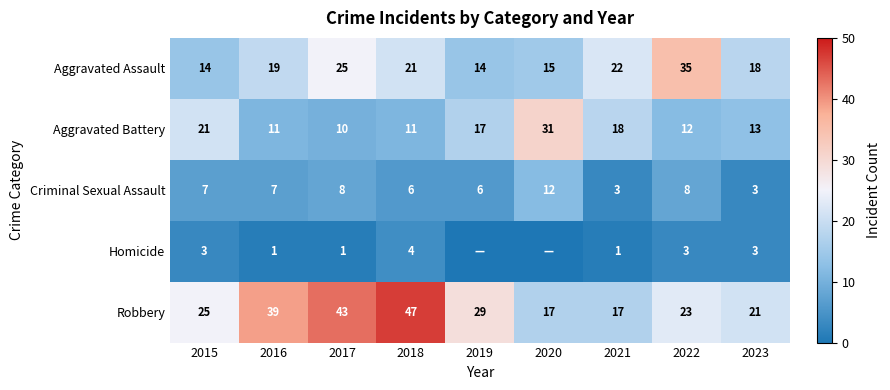

The value of Criminal Sexual Assault at 2023 is 3. True or false?

True